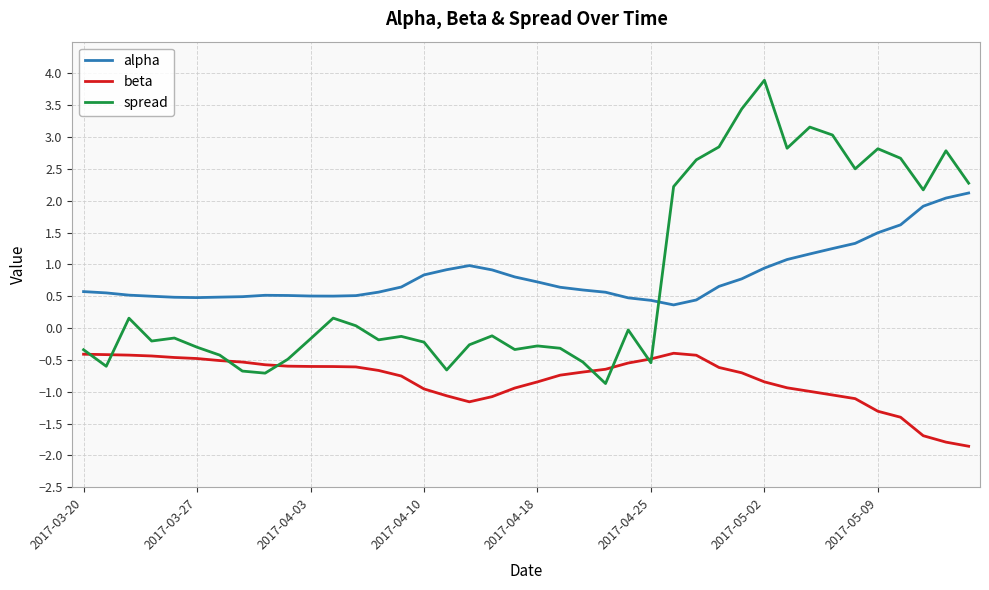

Rank the series by their maximum value, from highest to lowest.

spread, alpha, beta